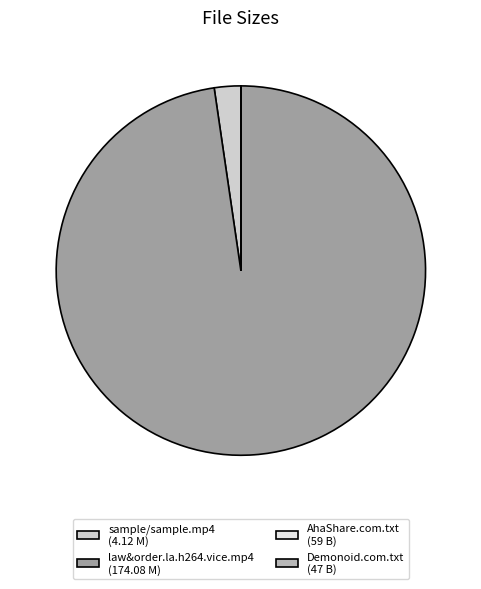

Is there any slice that represents more than half of the pie?

Yes